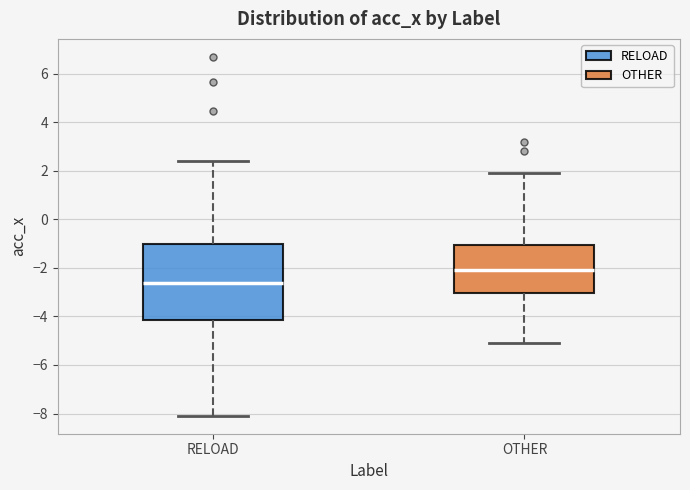

Where does the median line of the box for OTHER sit on the y-axis? The values are not printed on the chart, so give them approximately, as read against the axis.

-2.0